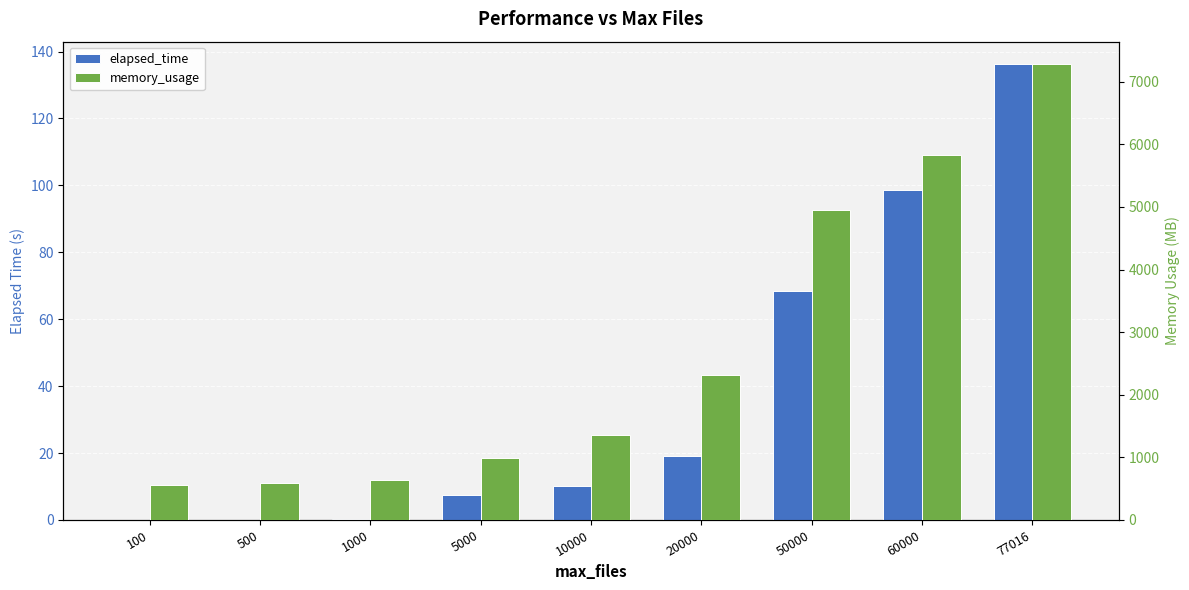

What are all the series names shown in the legend?

elapsed_time, memory_usage